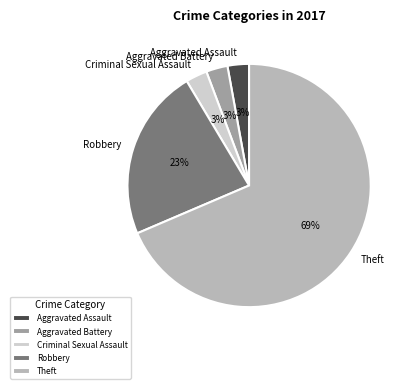

The Robbery slice represents 23% of the pie. True or false?

True